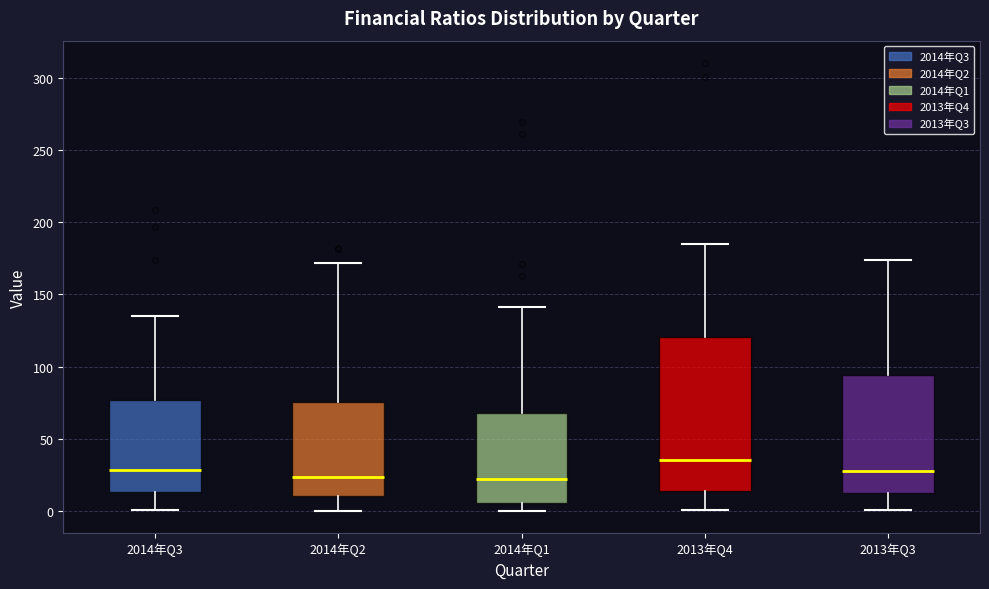

Where is the lower edge of the box for 2013年Q4 on the y-axis? The values are not printed on the chart, so give them approximately, as read against the axis.

15